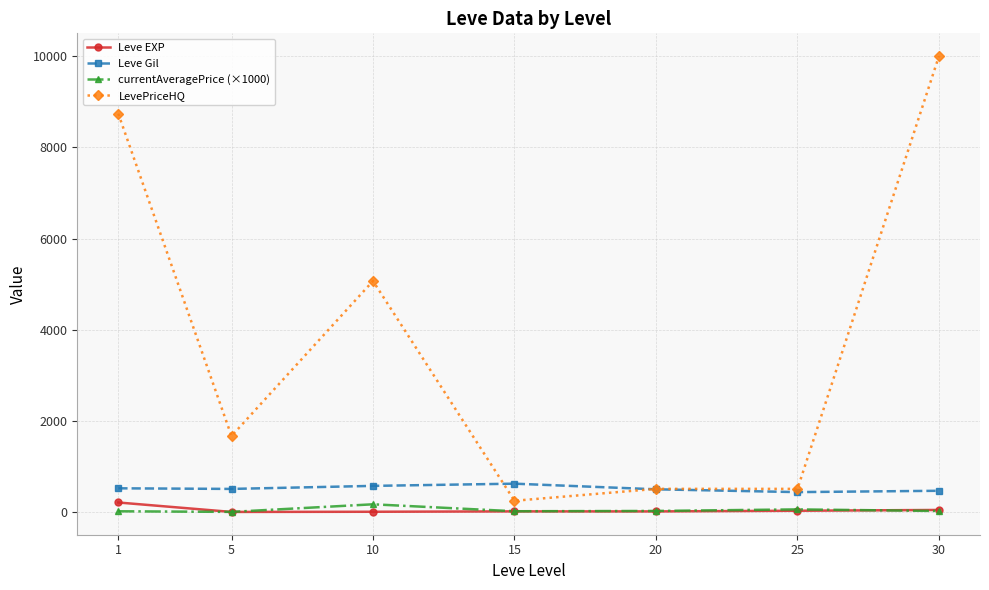

What is the total value across all series at 1?

9486.2